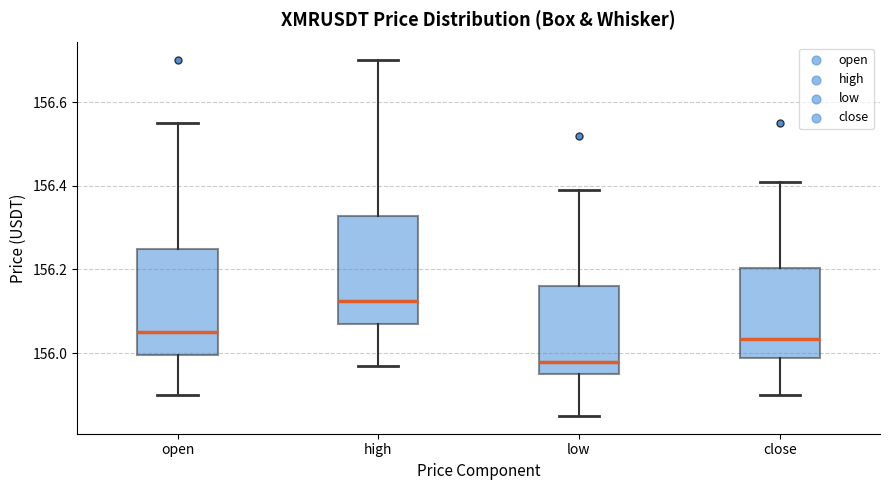

Reading left to right, transcribe this box plot: for each box, give where its median line is, the range the box spans, and where its two whiskers end, as read against the y-axis. The values are not printed on the chart, so give them approximately, as read against the axis.

open: median 156.06, box 156.00 to 156.26, whiskers 155.90 to 156.56
high: median 156.12, box 156.08 to 156.32, whiskers 155.98 to 156.70
low: median 155.98, box 155.96 to 156.16, whiskers 155.86 to 156.40
close: median 156.04, box 155.98 to 156.20, whiskers 155.90 to 156.42